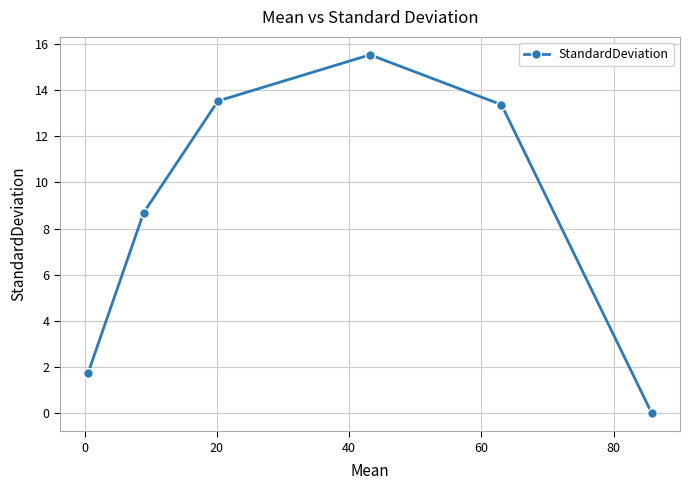

What is the difference between the second highest and minimum values?

13.5